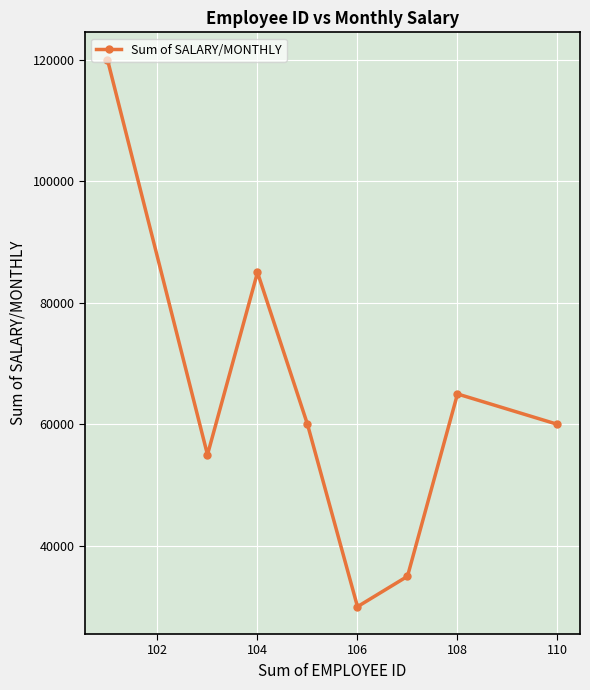

What is the value of the 1st point from the left?

120000